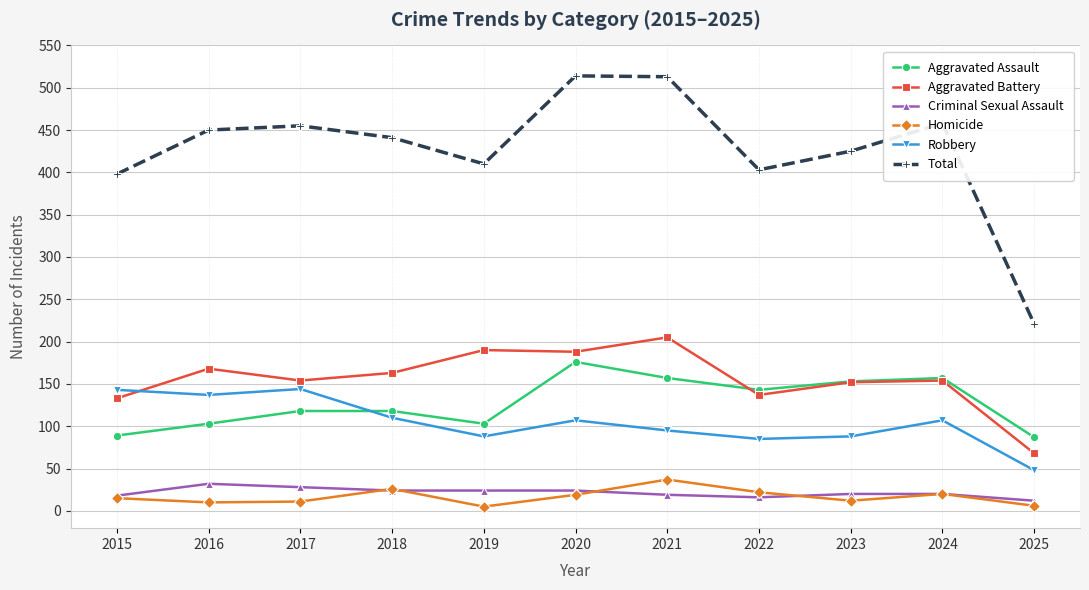

What value does the Robbery series have at 2025, to the nearest 10?

50